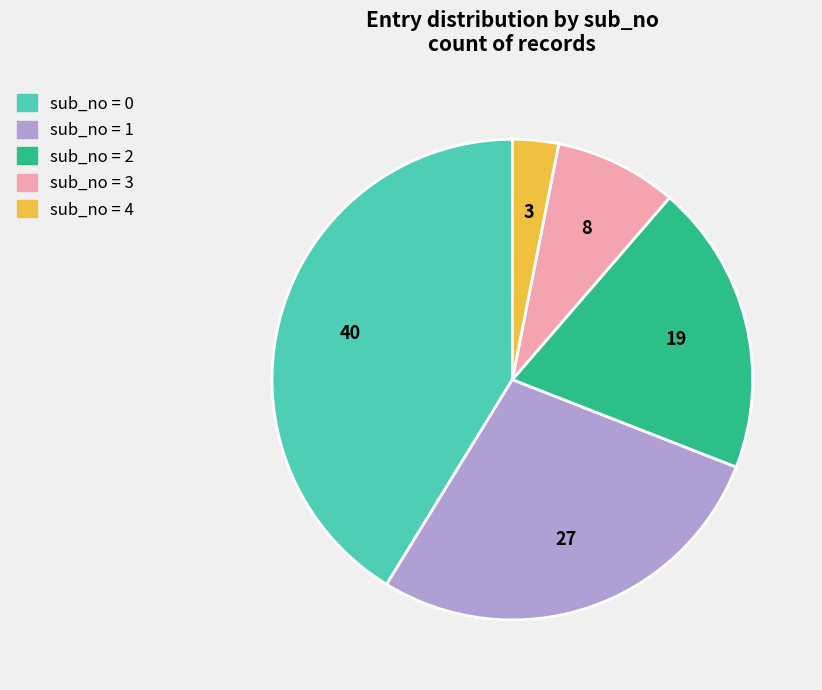

Rank the categories by value from lowest to highest.

sub_no = 4, sub_no = 3, sub_no = 2, sub_no = 1, sub_no = 0